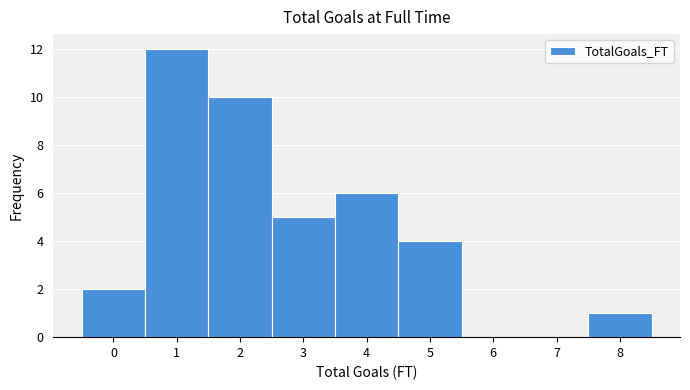

Reading left to right, transcribe this chart: for each bar, give the range it covers on the x-axis and its height. The values are not printed on the chart, so give them approximately, as read against the axis.

-0.5 to 0.5: 2
0.5 to 1.5: 12
1.5 to 2.5: 10
2.5 to 3.5: 5
3.5 to 4.5: 6
4.5 to 5.5: 4
5.5 to 6.5: 0
6.5 to 7.5: 0
7.5 to 8.5: 1